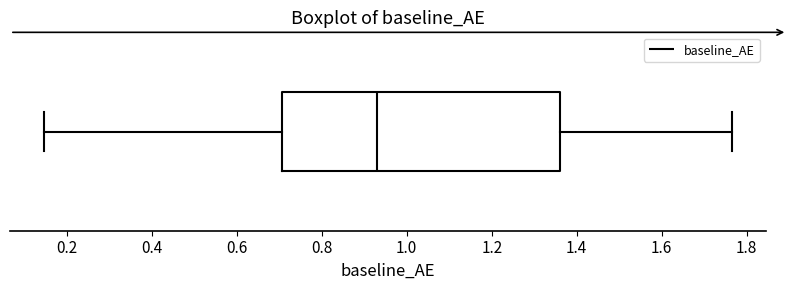

Transcribe this box plot: give where the median line is, the range the box spans, and where the two whiskers end, as read against the x-axis. The values are not printed on the chart, so give them approximately, as read against the axis.

median 0.92, box 0.70 to 1.36, whiskers 0.14 to 1.76